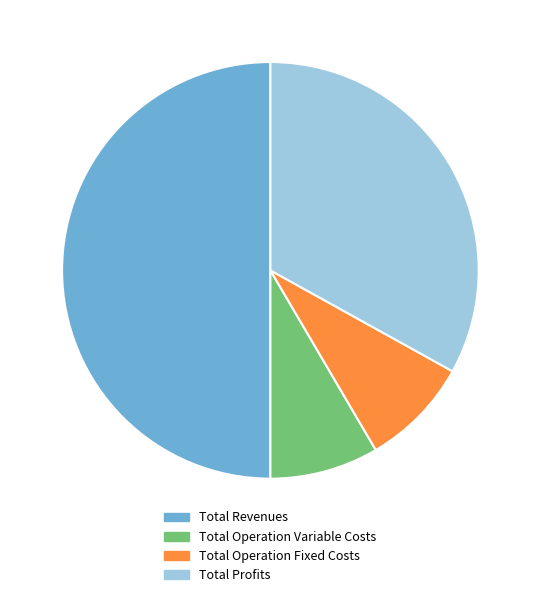

Which category has the biggest portion of the pie?

Total Revenues